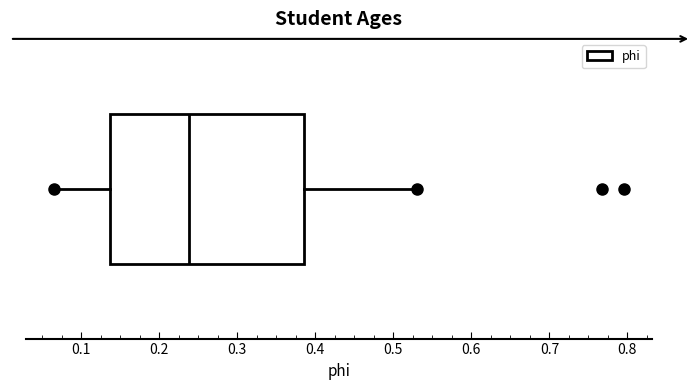

Where is the left edge of the box on the x-axis? The values are not printed on the chart, so give them approximately, as read against the axis.

0.14